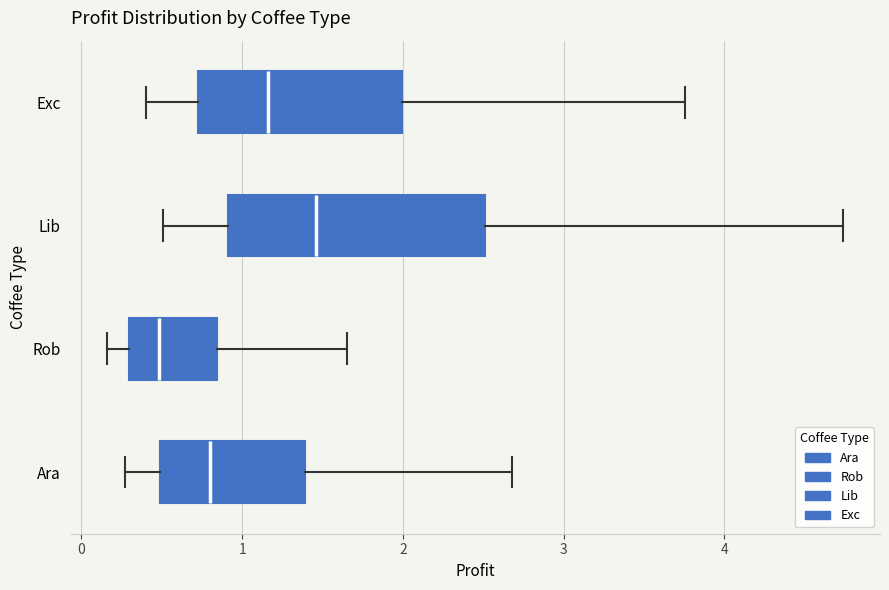

Which box is the widest, from its left edge to its right edge?

Lib